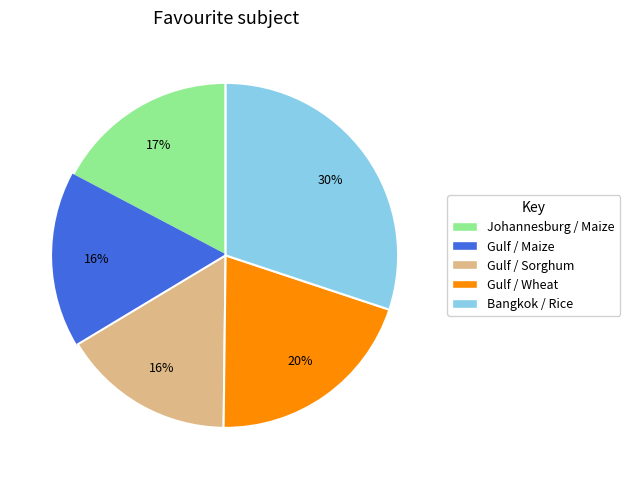

Is there a majority slice in this chart?

No